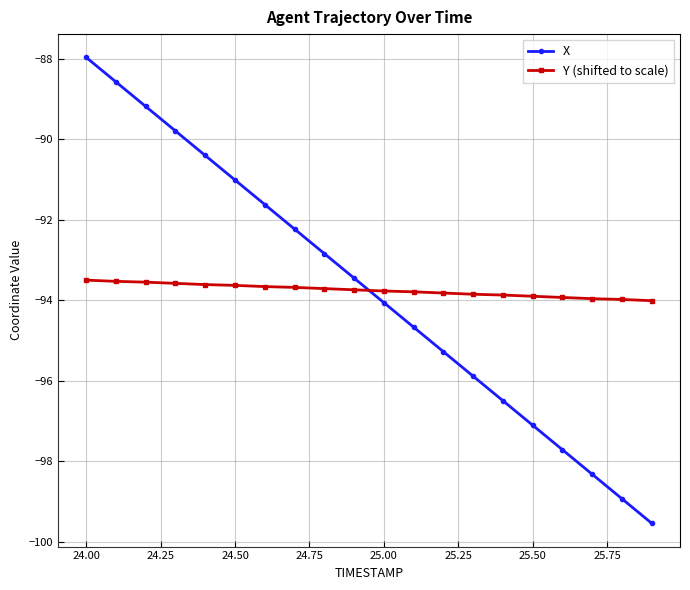

Which series has the widest spread of values?

X